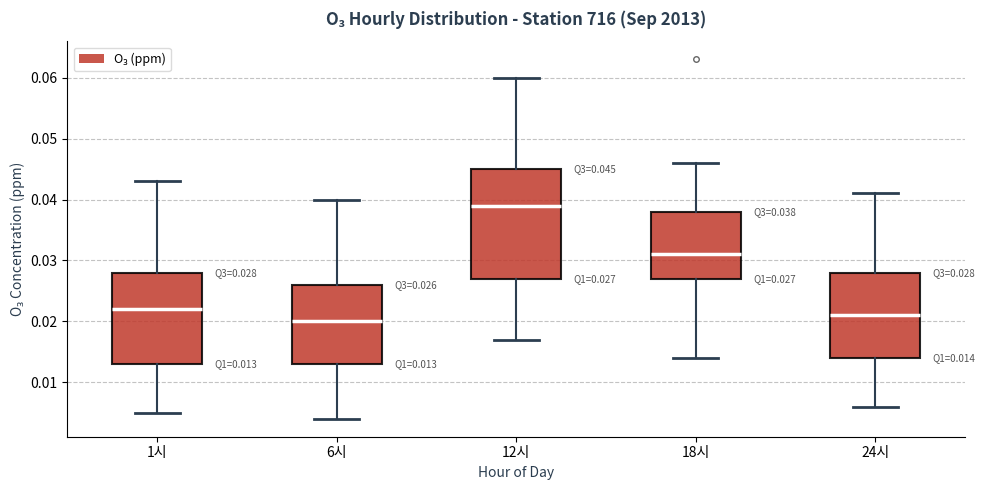

Which box is the tallest, from its lower edge to its upper edge?

12시